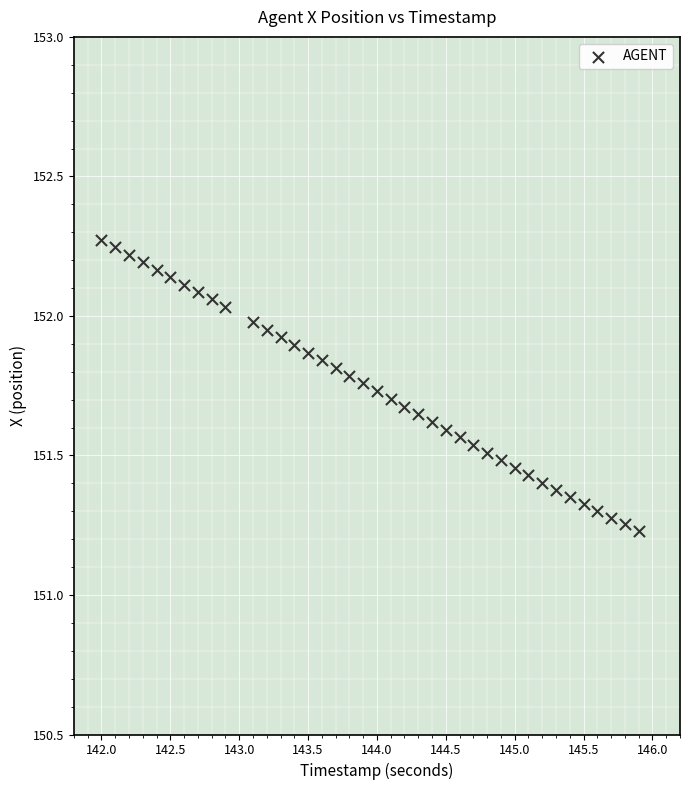

What is the range of Y values (max minus min)?

1.0